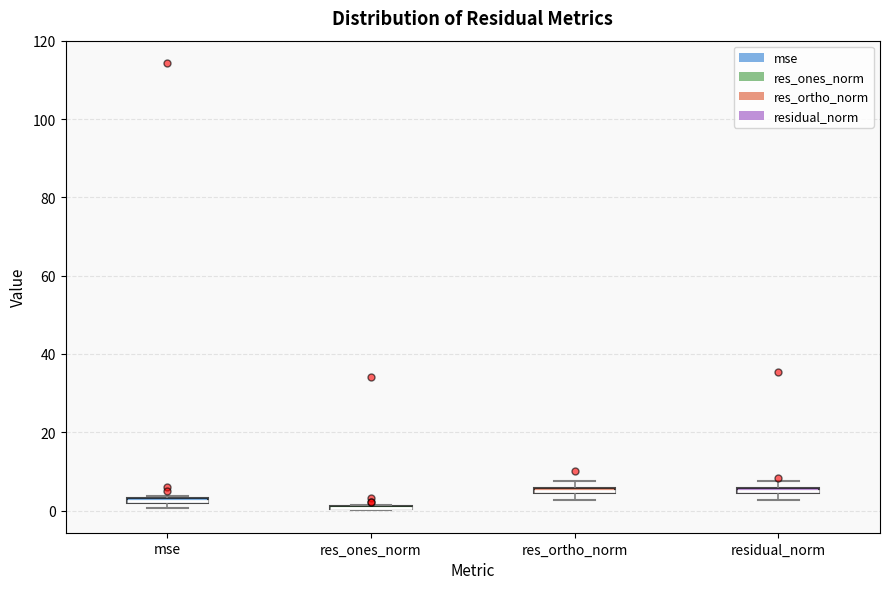

Where is the lower edge of the box for res_ortho_norm on the y-axis? The values are not printed on the chart, so give them approximately, as read against the axis.

4